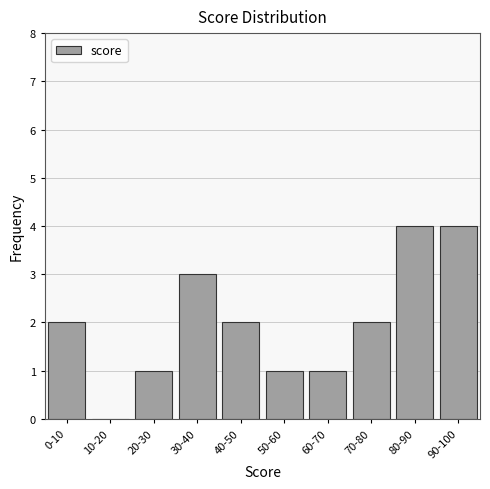

Reading right to left, extract all data points from this chart.

90-100=4	80-90=4	70-80=2	60-70=1	50-60=1	40-50=2	30-40=3	20-30=1	10-20=0	0-10=2